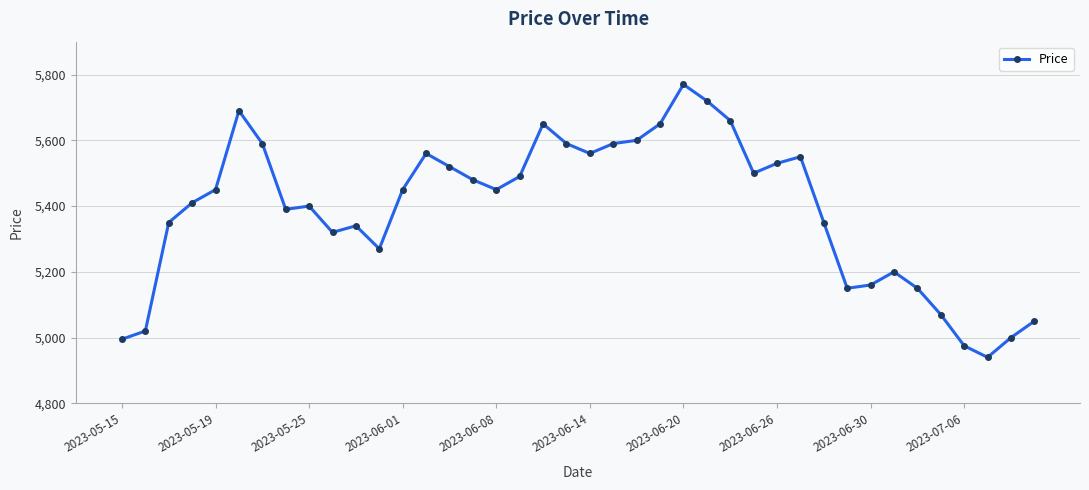

What is the average value?

5390